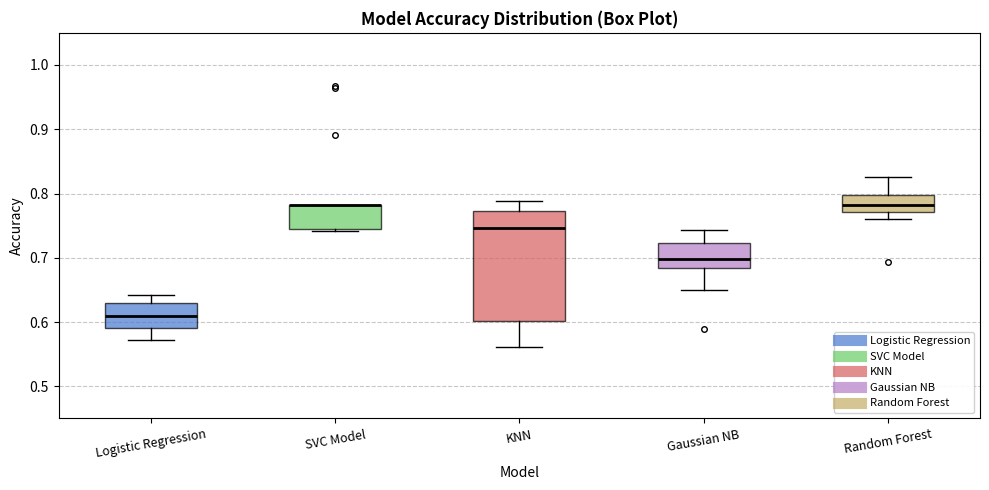

Reading left to right, transcribe this box plot: for each box, give where its median line is, the range the box spans, and where its two whiskers end, as read against the y-axis. The values are not printed on the chart, so give them approximately, as read against the axis.

Logistic Regression: median 0.61, box 0.59 to 0.63, whiskers 0.57 to 0.64
SVC Model: median 0.78 (drawn on the box's upper edge), box 0.74 to 0.78, whiskers 0.74 to 0.78
KNN: median 0.75, box 0.60 to 0.77, whiskers 0.56 to 0.79
Gaussian NB: median 0.70, box 0.68 to 0.72, whiskers 0.65 to 0.74
Random Forest: median 0.78, box 0.77 to 0.80, whiskers 0.76 to 0.83